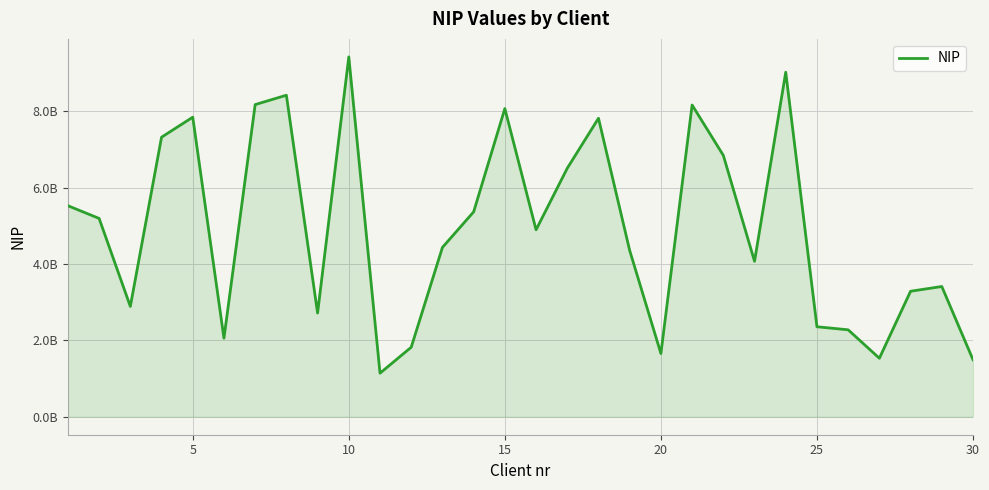

Reading right to left, extract all data points from this chart.

1493604364	3412160002	3287941641	1532576598	2277396464	2357564300	9027100291	4072498006	6848137267	8166791003	1655899859	4356157600	7820311486	6510840172	4897733253	8073559527	5367353698	4436314771	1820862834	1141017633	9428292447	2716148332	8423595851	8178229146	2057686552	7848337892	7323863930	2890085920	5195827706	5528891738